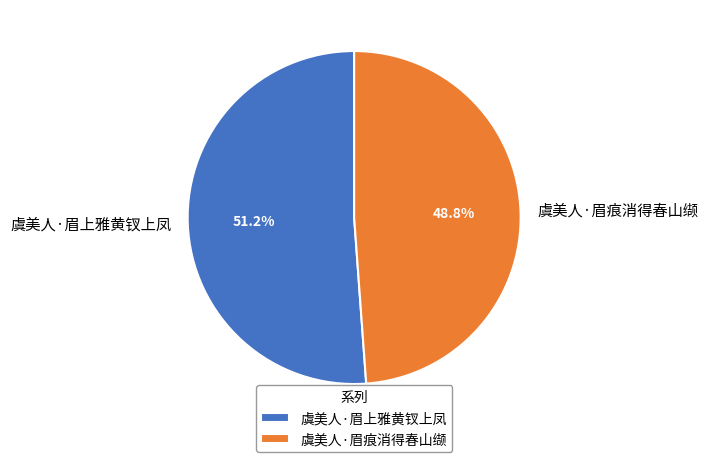

To the nearest percent, what is the difference between the 虞美人·眉上雅黄钗上凤 and 虞美人·眉痕消得春山缬 slice percentages?

2%